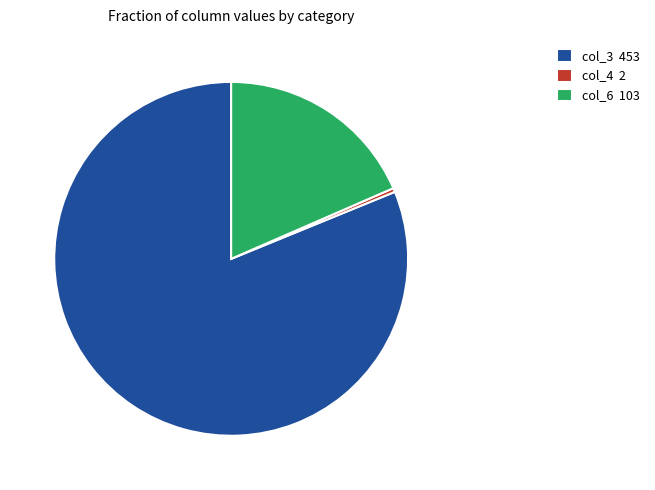

Combined, do col_6 103 and col_3 453 account for over 50%?

Yes